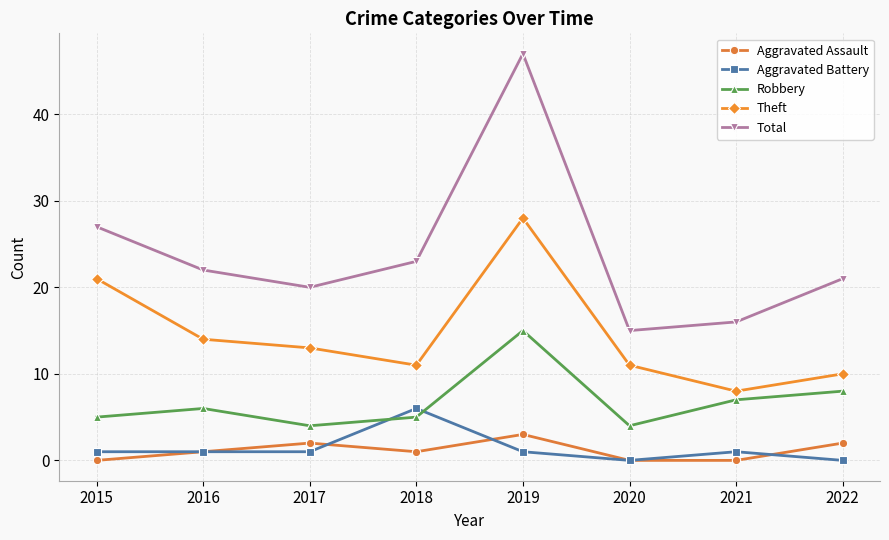

Reading left to right, extract all data points from this chart.

Aggravated Assault: 0	1	2	1	3	0	0	2
Aggravated Battery: 1	1	1	6	1	0	1	0
Robbery: 5	6	4	5	15	4	7	8
Theft: 21	14	13	11	28	11	8	10
Total: 27	22	20	23	47	15	16	21